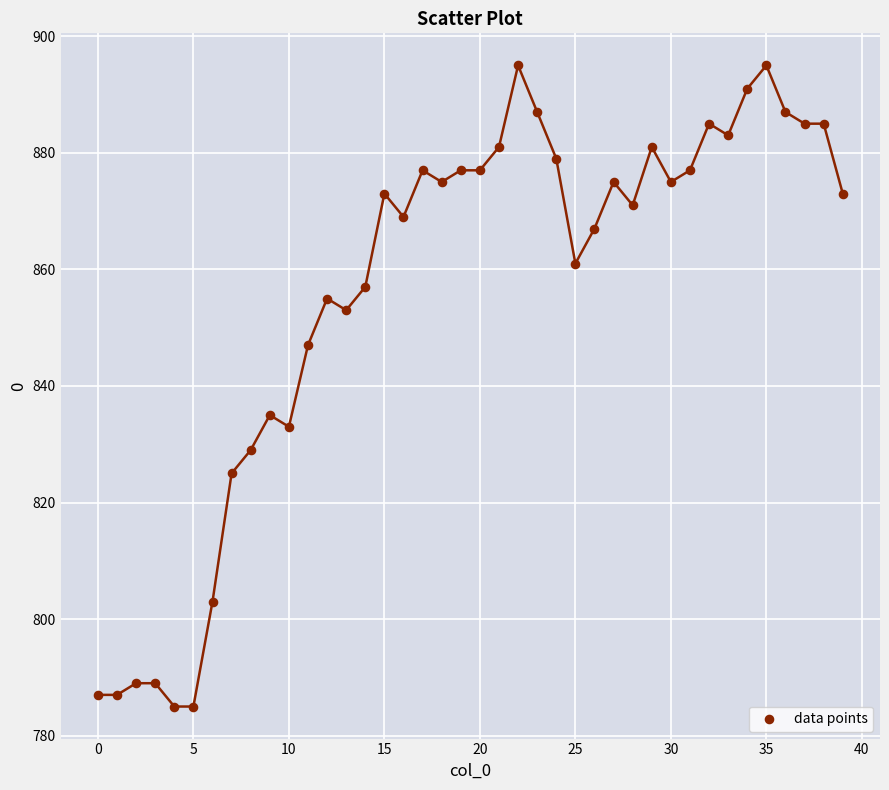

What is the range of Y values (max minus min)?

110